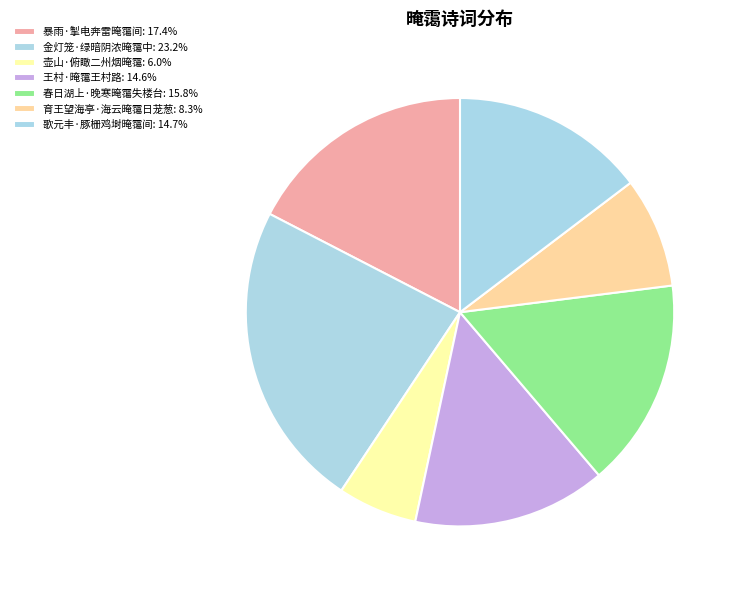

Do 暴雨·掣电奔雷晻霭间 and 金灯笼·绿暗阴浓晻霭中 together represent more than half of the pie?

No